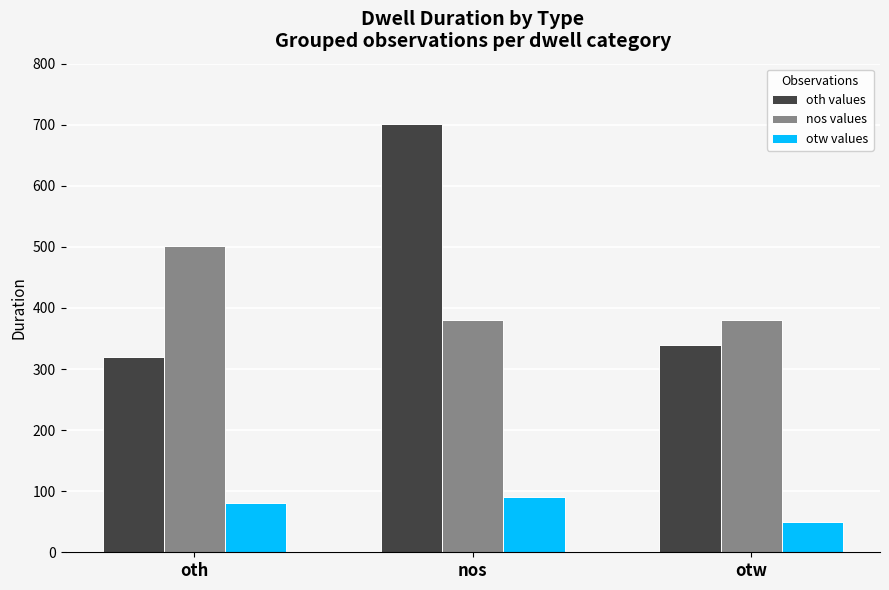

What is the difference between the highest and lowest values at nos?

612